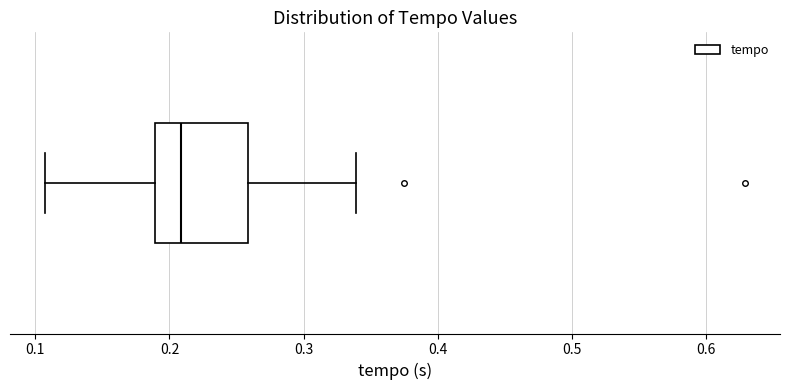

Transcribe this box plot: give where the median line is, the range the box spans, and where the two whiskers end, as read against the x-axis. The values are not printed on the chart, so give them approximately, as read against the axis.

median 0.21, box 0.19 to 0.26, whiskers 0.11 to 0.34